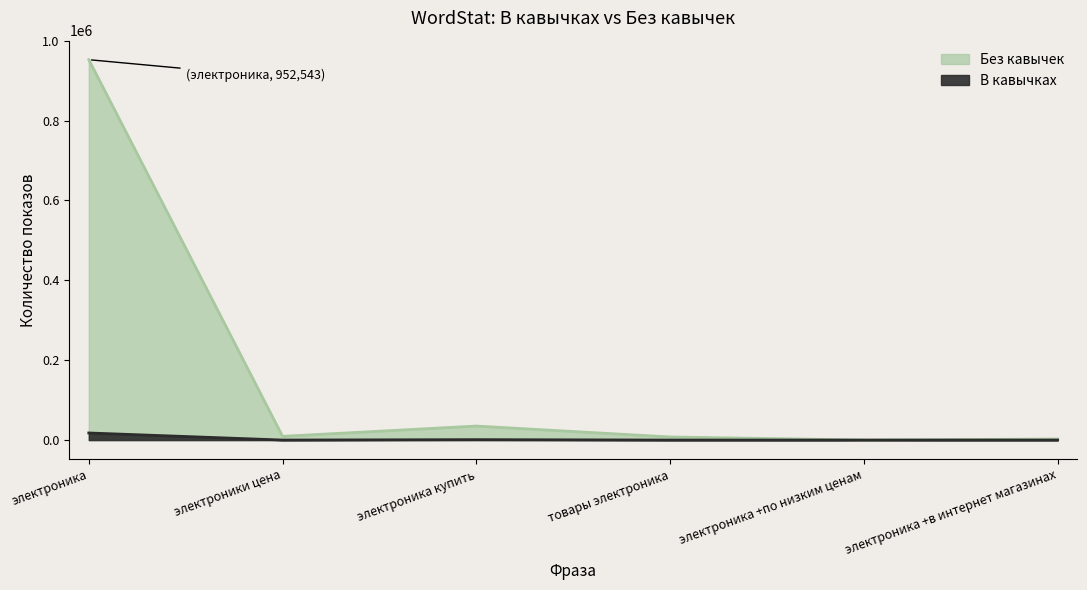

What value does the Без кавычек series have at электроника, to the nearest 50?

952550